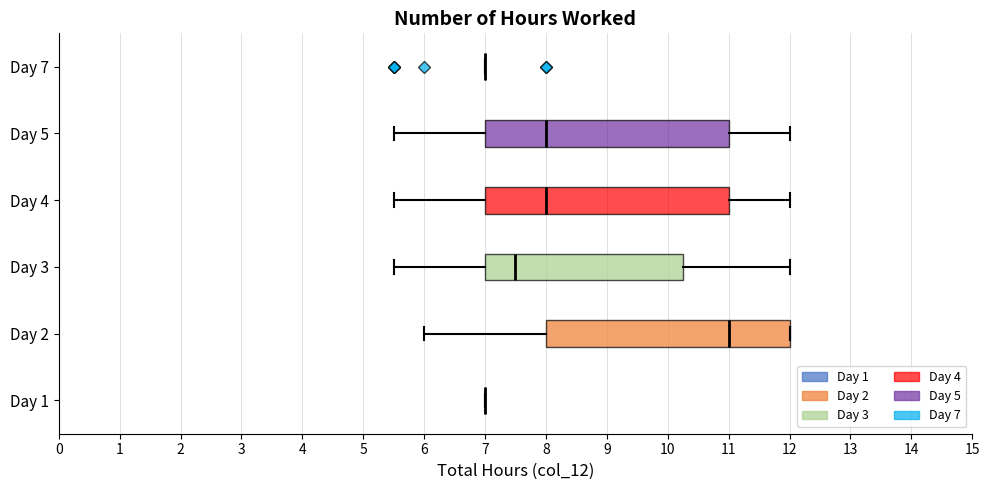

Reading bottom to top, read every box against the x-axis: the position of its median line, the range the box covers, and the ends of its whiskers. The values are not printed on the chart, so give them approximately, as read against the axis.

Day 1: box collapsed to a line at 7.0, whiskers 7.0 to 7.0
Day 2: median 11.0, box 8.0 to 12.0, whiskers 6.0 to 12.0
Day 3: median 7.5, box 7.0 to 10.3, whiskers 5.5 to 12.0
Day 4: median 8.0, box 7.0 to 11.0, whiskers 5.5 to 12.0
Day 5: median 8.0, box 7.0 to 11.0, whiskers 5.5 to 12.0
Day 7: box collapsed to a line at 7.0, whiskers 7.0 to 7.0